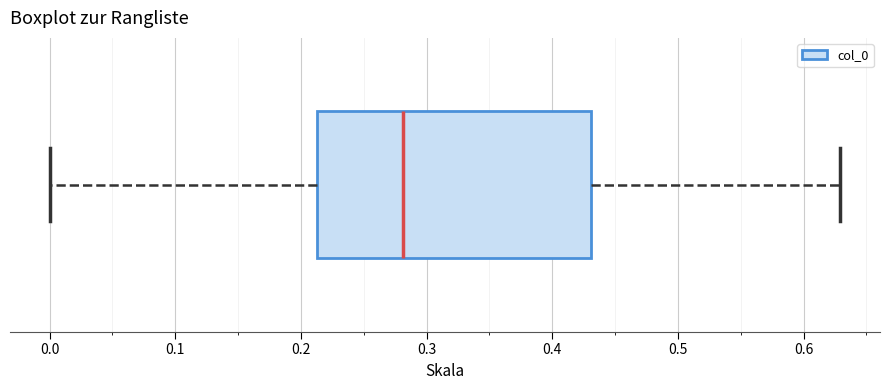

Read this box plot against the x-axis: the position of the median line, the range covered by the box, and the ends of both whiskers. The values are not printed on the chart, so give them approximately, as read against the axis.

median 0.28, box 0.21 to 0.43, whiskers 0.00 to 0.63